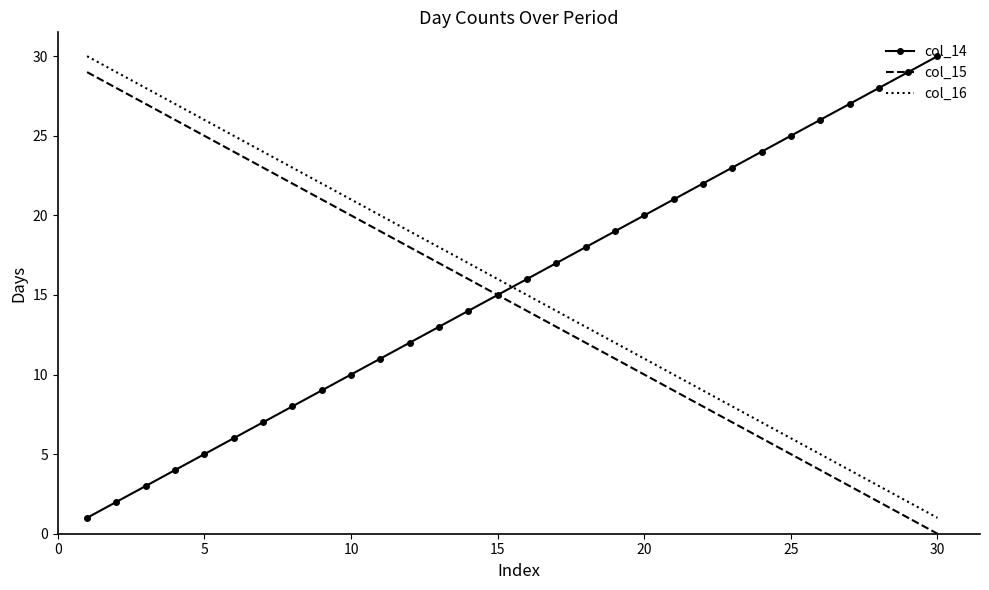

True or false: col_15 and col_16 intersect in this chart.

False